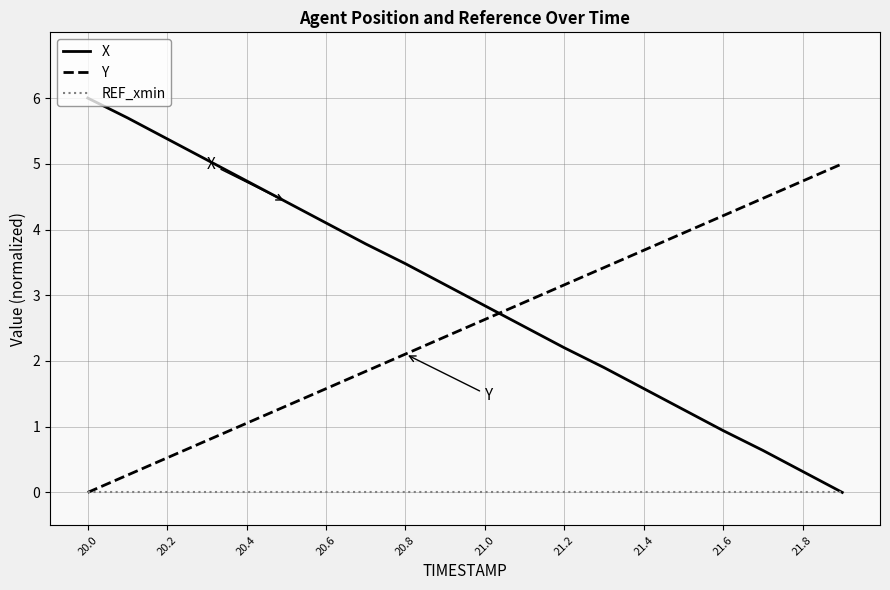

What is the maximum value shown in the chart?

6.0